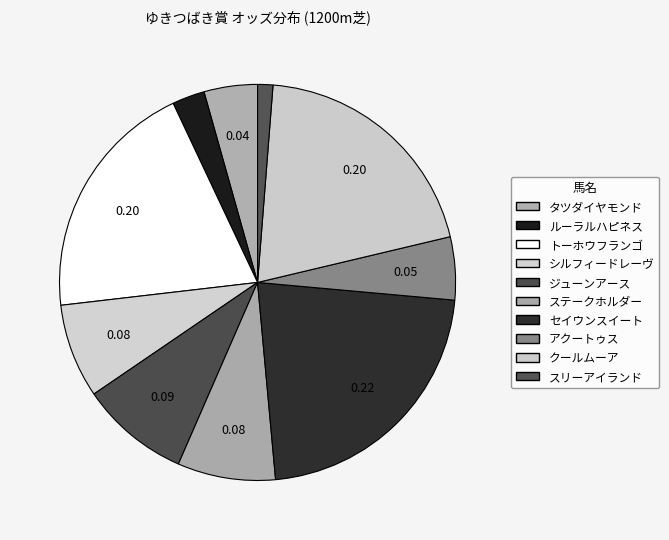

Count the number of slices in the pie.

10